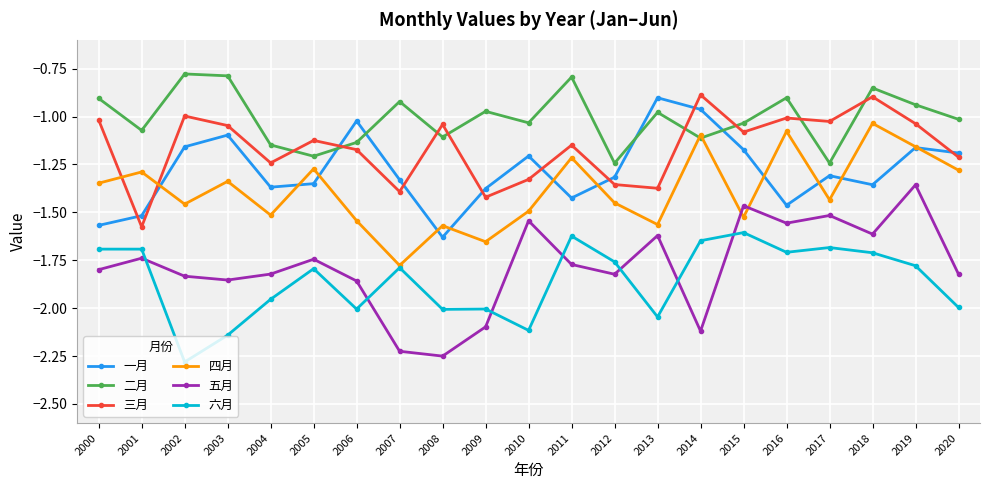

Which series has the largest total across all categories?

二月